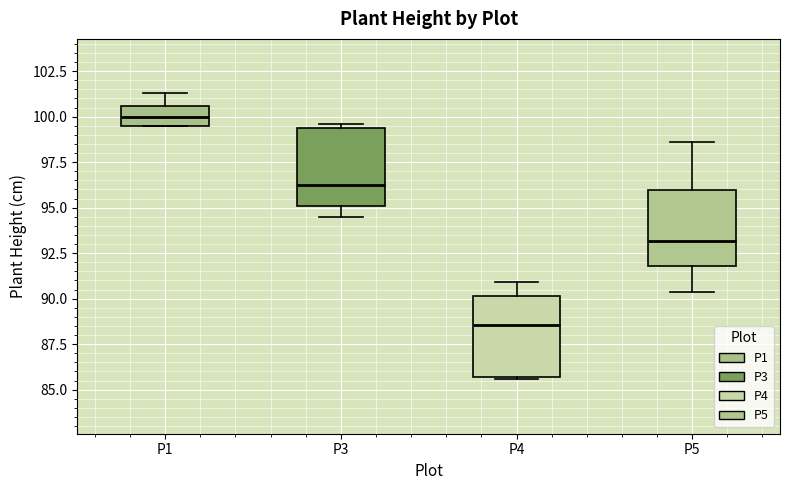

Where does the median line of the box for P1 sit on the y-axis? The values are not printed on the chart, so give them approximately, as read against the axis.

100.0